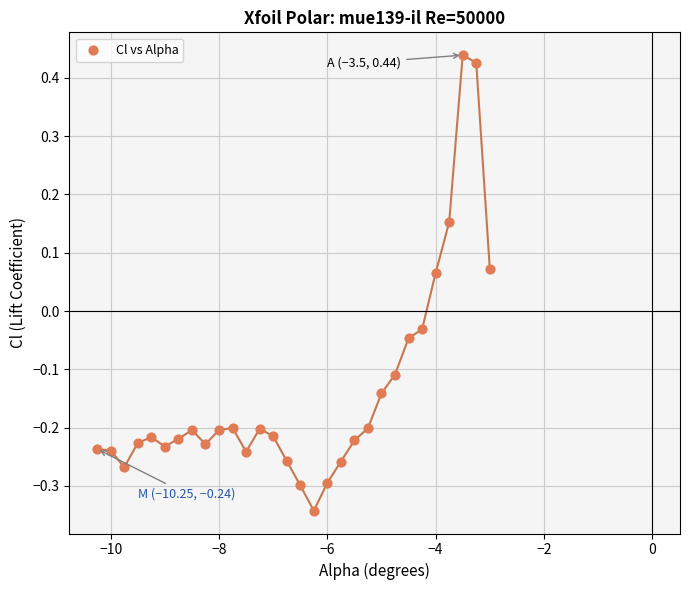

What is the range of Y values (max minus min)?

0.8